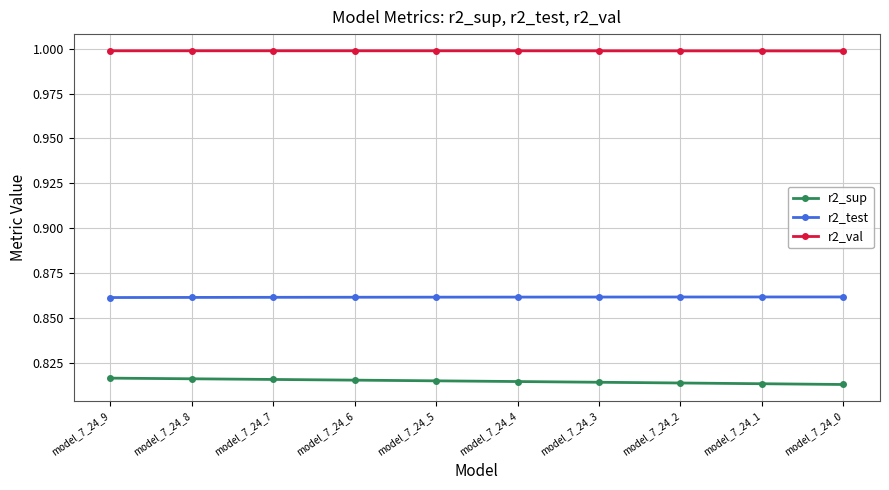

True or false: r2_test and r2_val intersect in this chart.

False